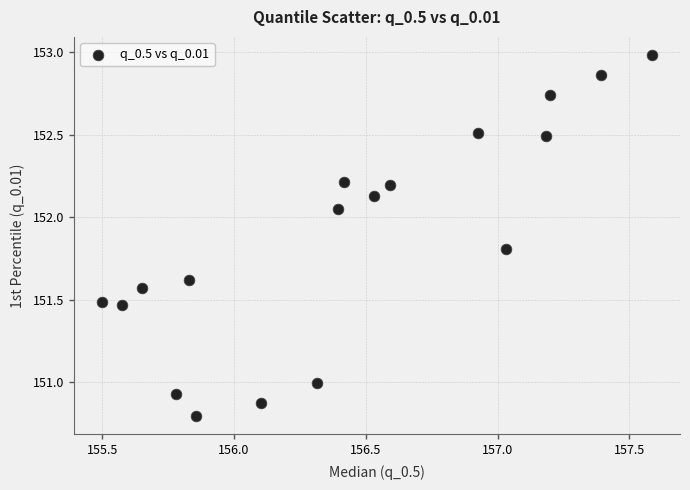

What is the range of X values (max minus min)?

2.1